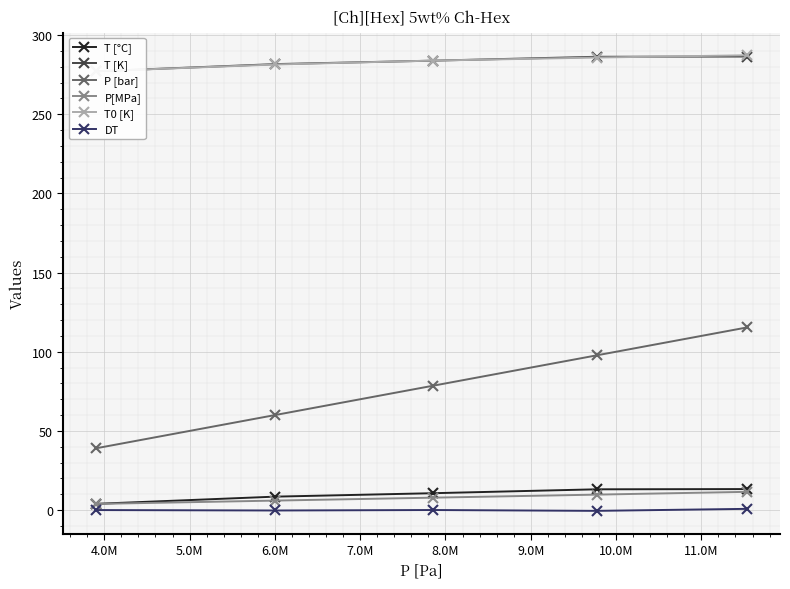

What is the lowest value of the T [°C] series?

4.0